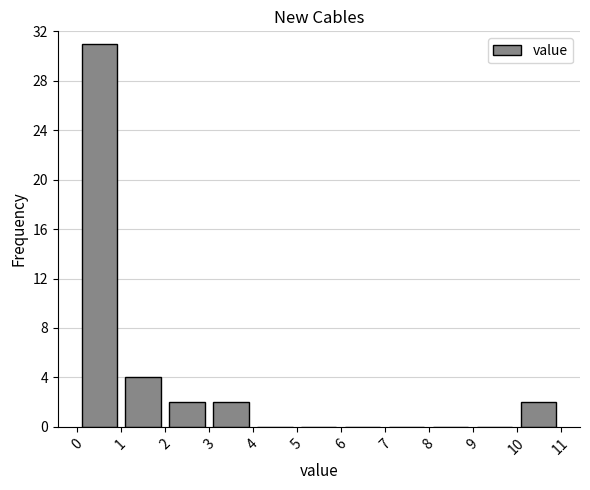

What is the height of the bar covering 0 to 1 on the x-axis? The values are not printed on the chart, so give them approximately, as read against the axis.

31